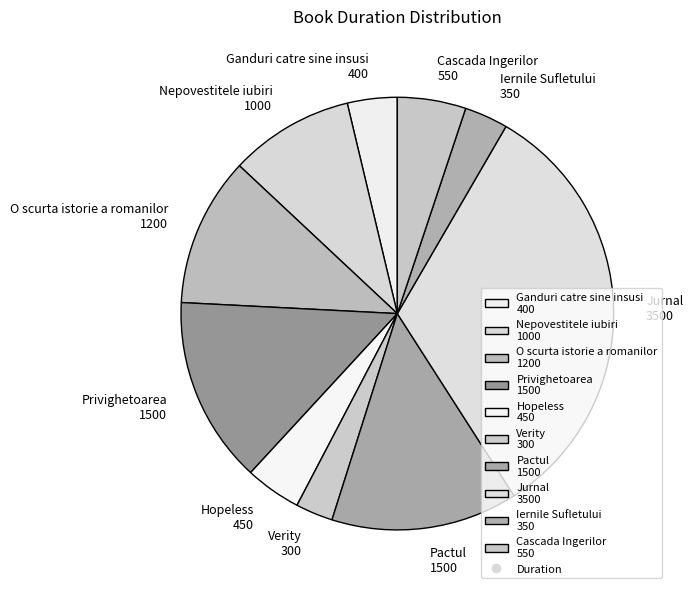

True or false: Nepovestitele iubiri accounts for 9% of the total.

True